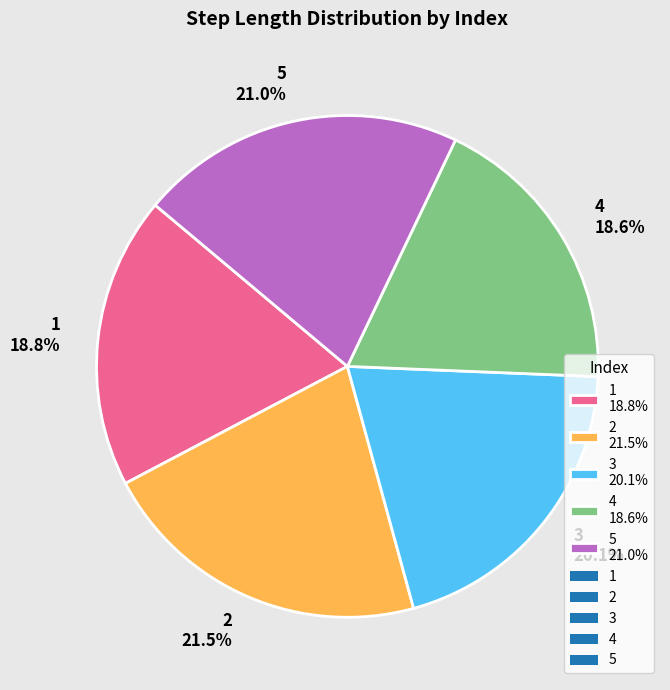

How many segments does this pie chart have?

5